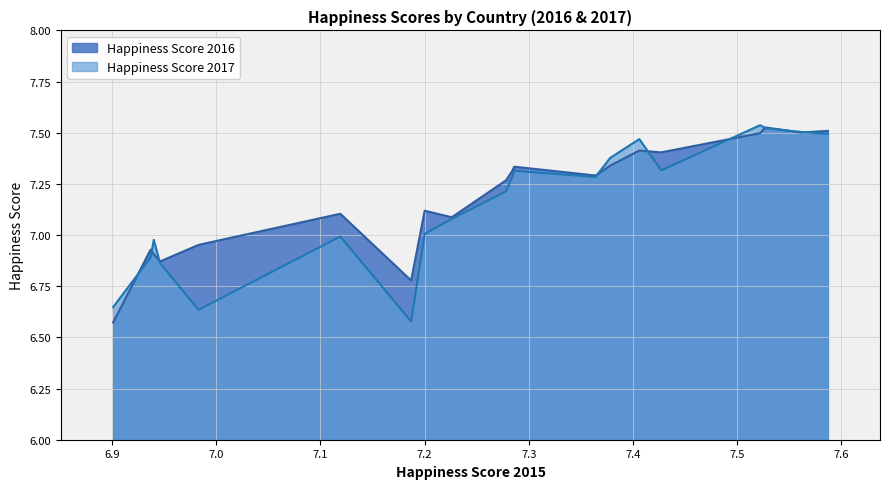

How many data points does each series have?

20